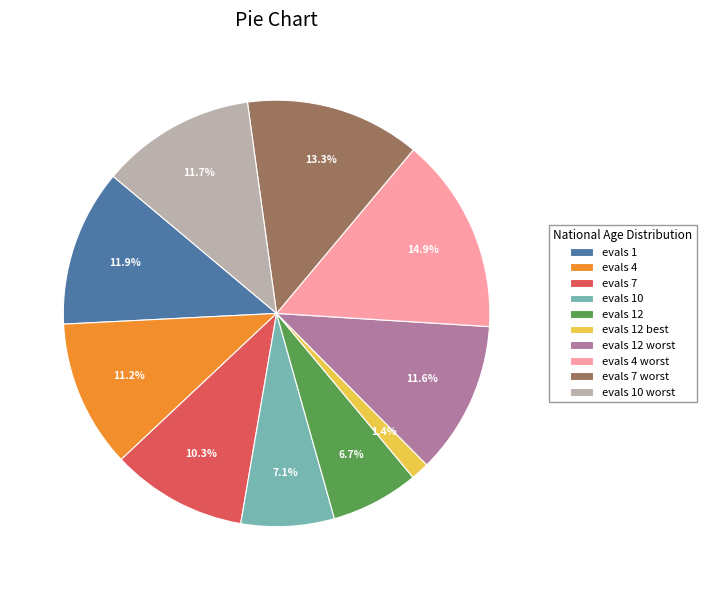

How many slices are in this pie chart?

10